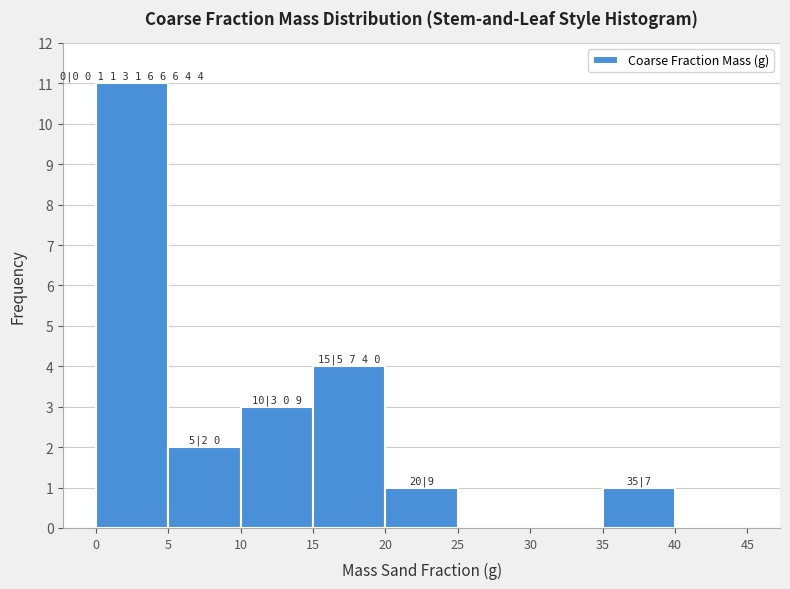

Over which range of the x-axis is the bar tallest?

0 to 5